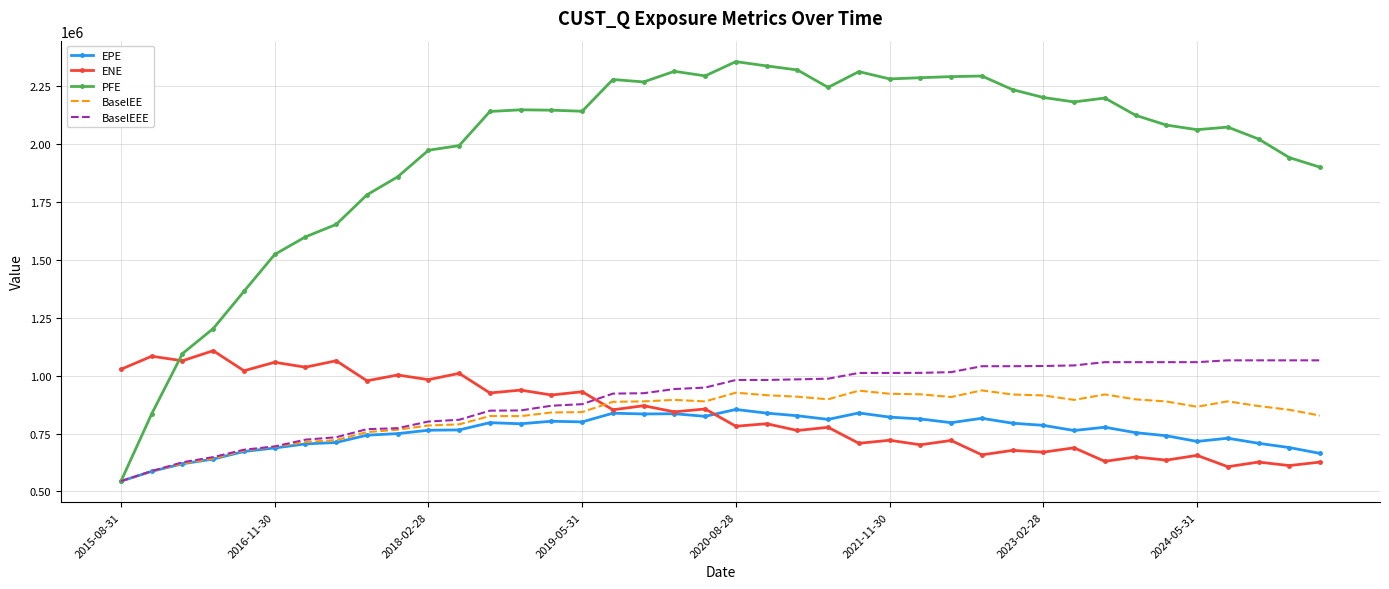

Which series has the largest total across all categories?

PFE